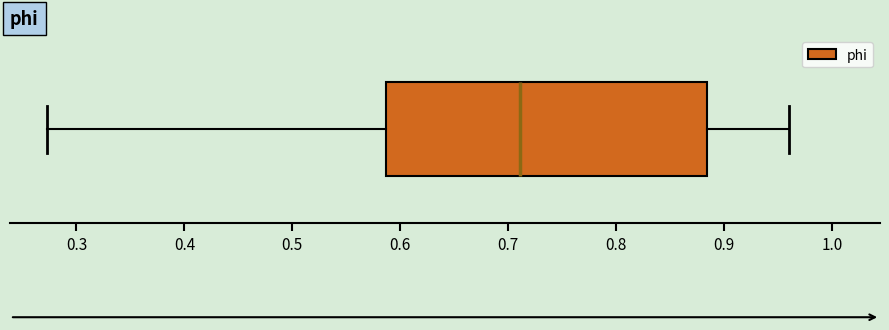

Transcribe this box plot: give where the median line is, the range the box spans, and where the two whiskers end, as read against the x-axis. The values are not printed on the chart, so give them approximately, as read against the axis.

median 0.71, box 0.59 to 0.88, whiskers 0.27 to 0.96